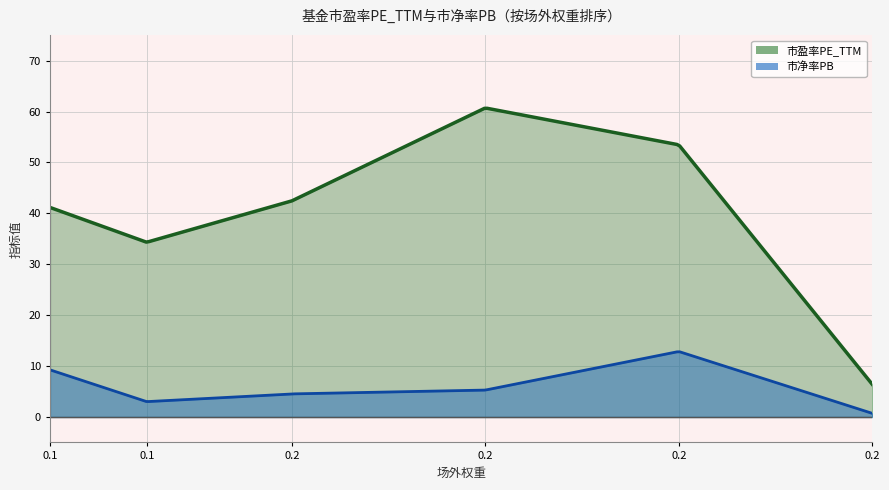

Which series changed the most between 广发中证全指可选消费ETF联接A and 华宝中证医疗ETF联接A?

市盈率PE_TTM